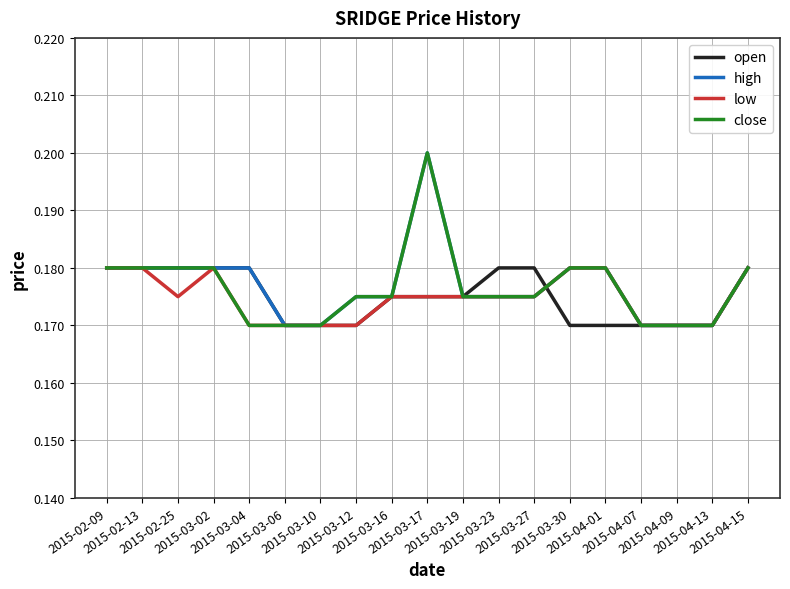

Does the chart have visible grid lines?

Yes